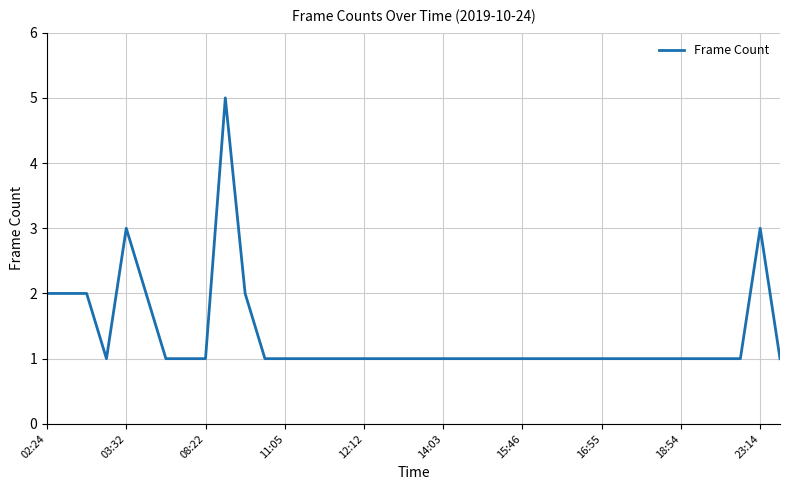

What is the sum of all values?

51